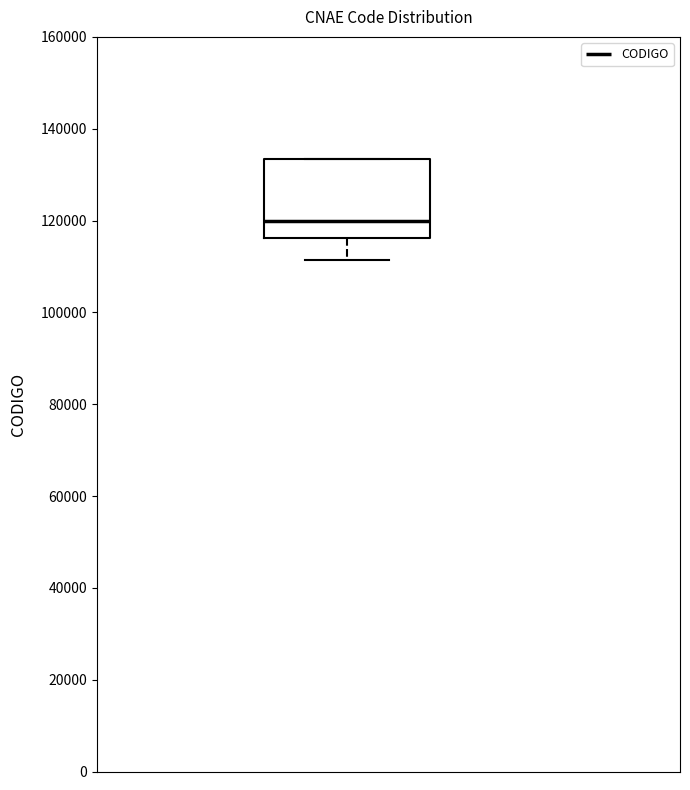

Where is the upper edge of the box on the y-axis? The values are not printed on the chart, so give them approximately, as read against the axis.

134000